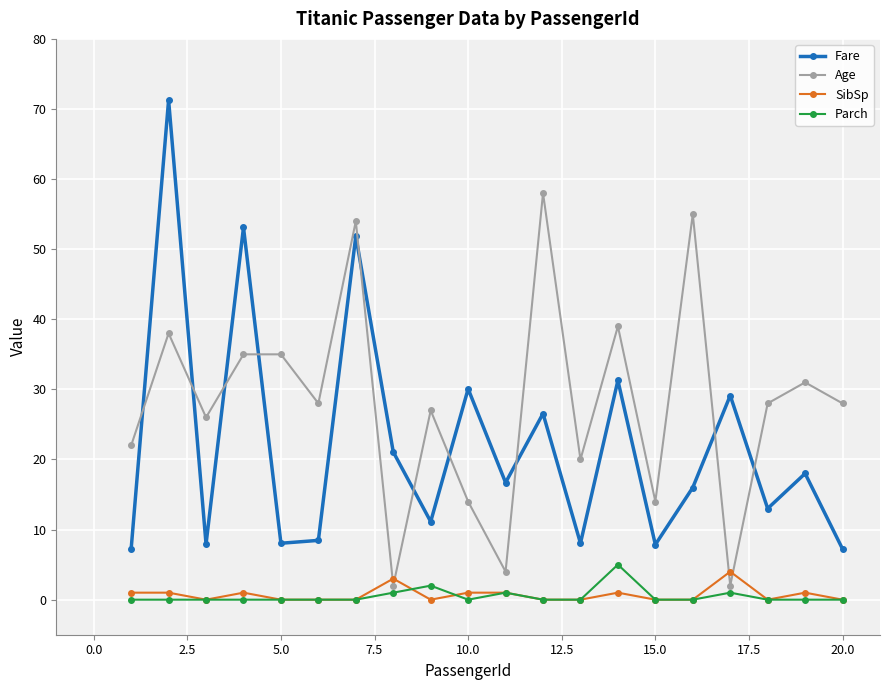

Which series has the largest total across all categories?

Age